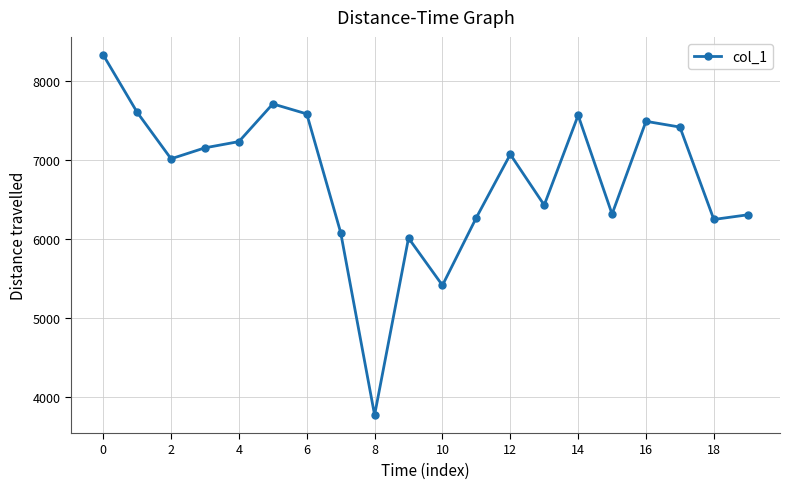

What is the smallest value displayed?

3768